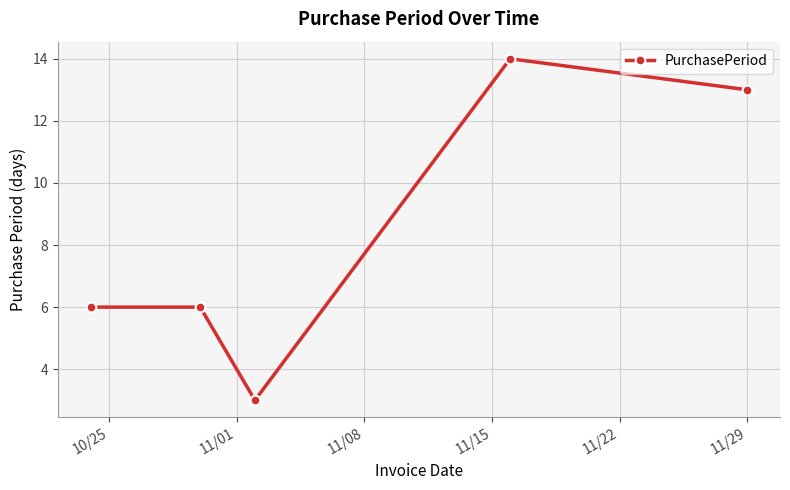

What is the smallest value displayed?

3